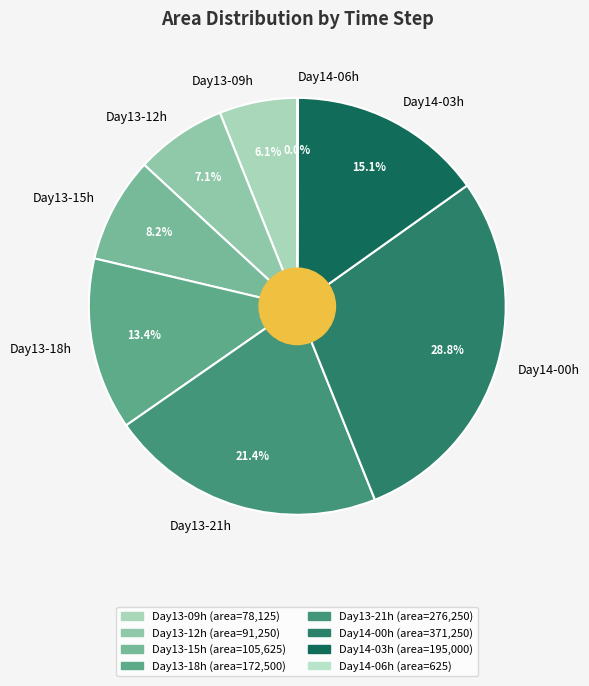

Combined, do Day14-03h and Day13-15h account for over 50%?

No